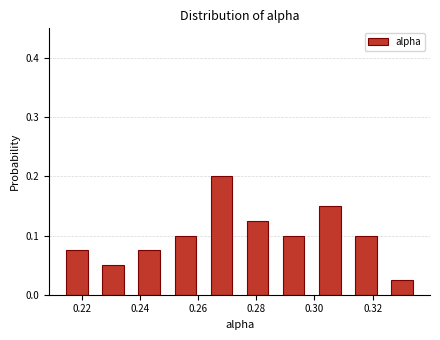

Reading left to right, list every bar in this chart as the range it spans on the x-axis followed by its height. Neither the bar edges nor the heights are printed on the chart, so give them approximately, as read against the axes.

0.212 to 0.224: 0.08
0.224 to 0.238: 0.05
0.238 to 0.250: 0.08
0.250 to 0.262: 0.10
0.262 to 0.274: 0.20
0.274 to 0.286: 0.13
0.286 to 0.300: 0.10
0.300 to 0.312: 0.15
0.312 to 0.324: 0.10
0.324 to 0.336: 0.03